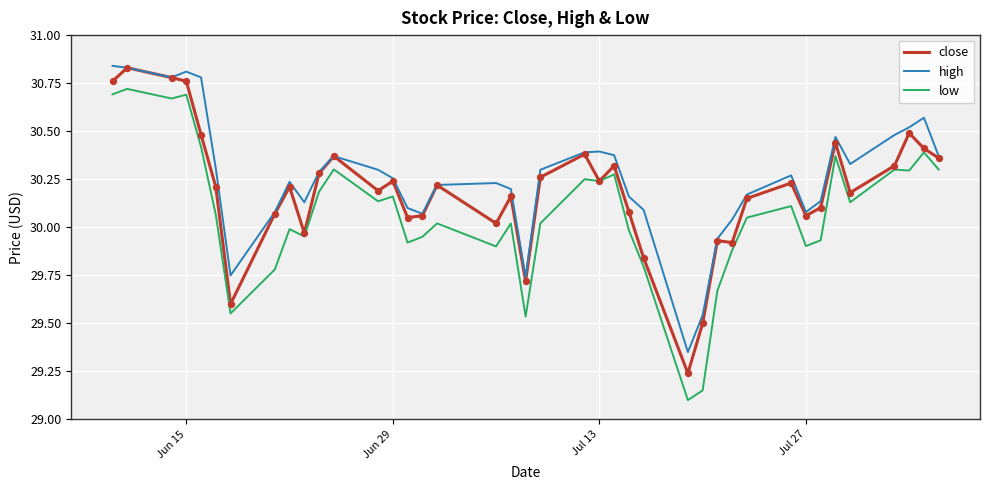

At how many categories does at least one series exceed 29?

40